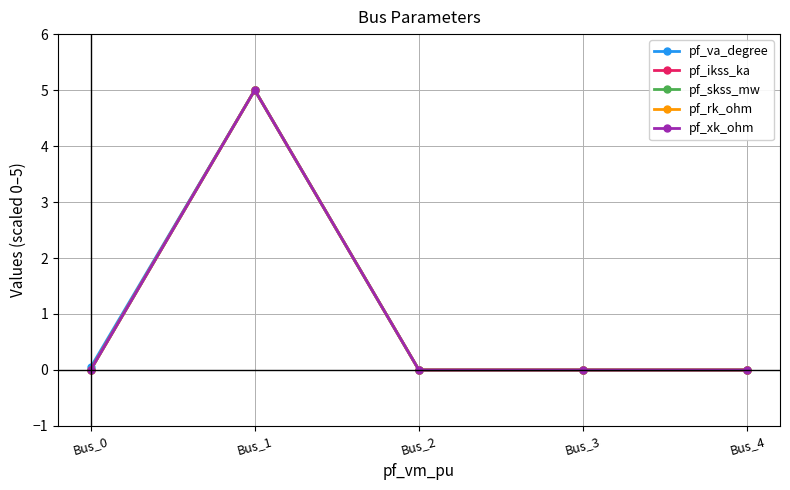

True or false: pf_ikss_ka has more than 2 interior local peaks.

False